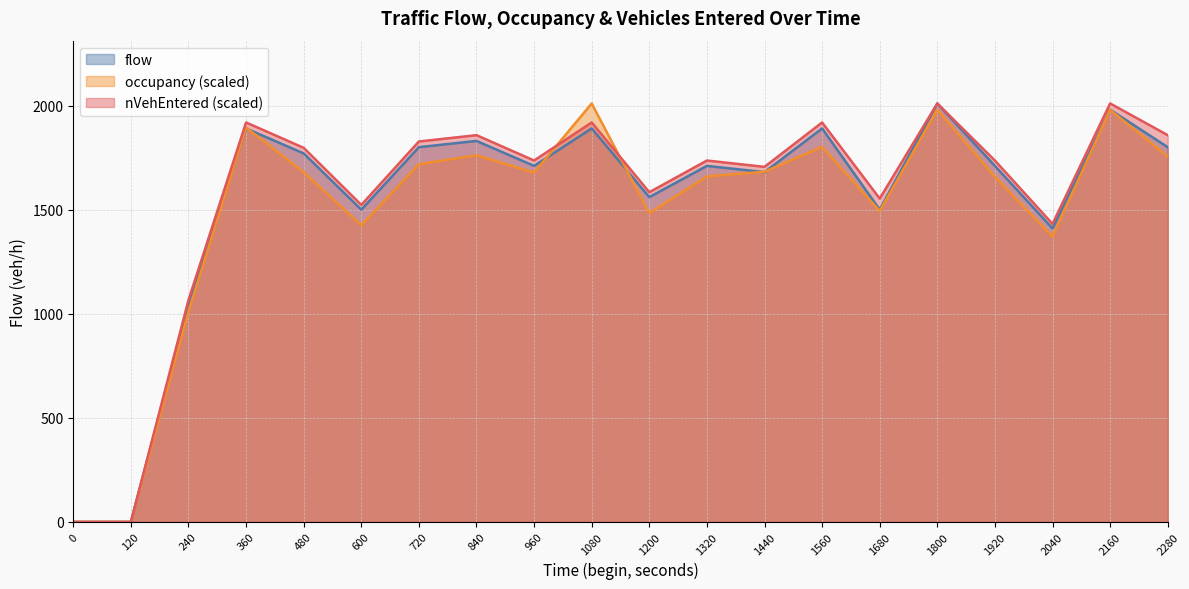

How many lines are shown in the chart?

3